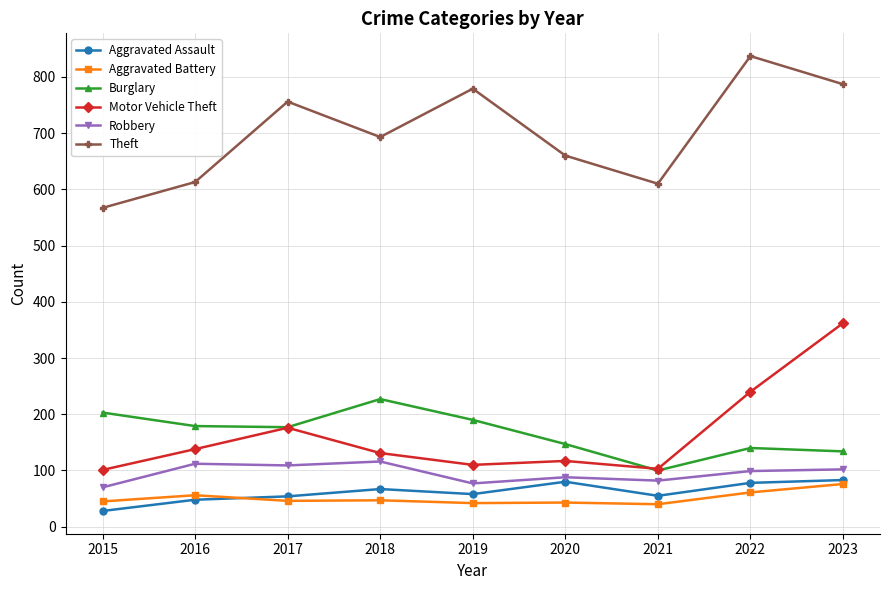

At which category does Theft reach its first local valley?

2018